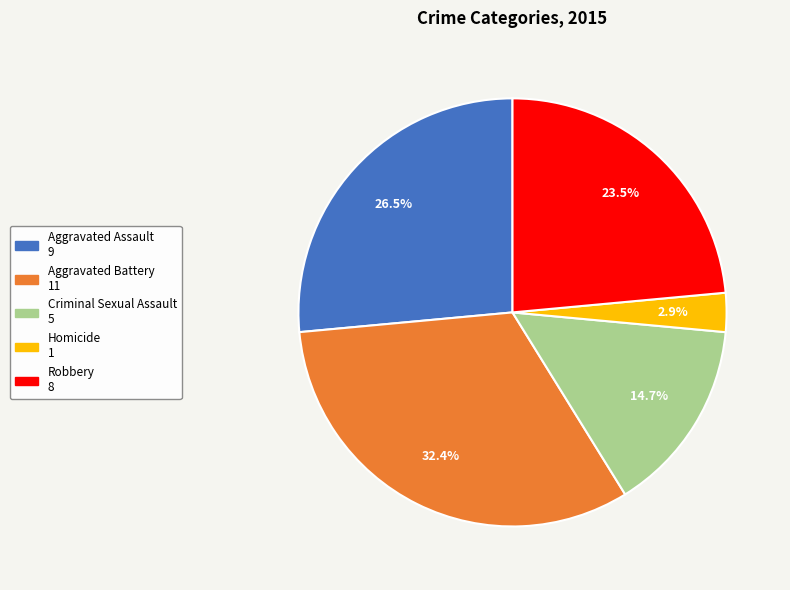

Count the number of slices in the pie.

5